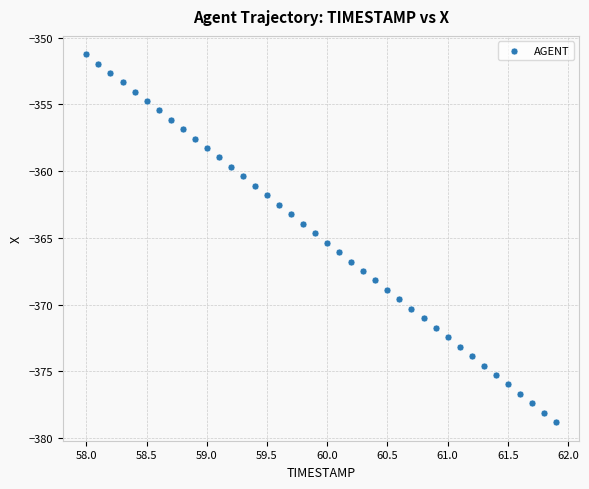

What is the range of X values (max minus min)?

3.9